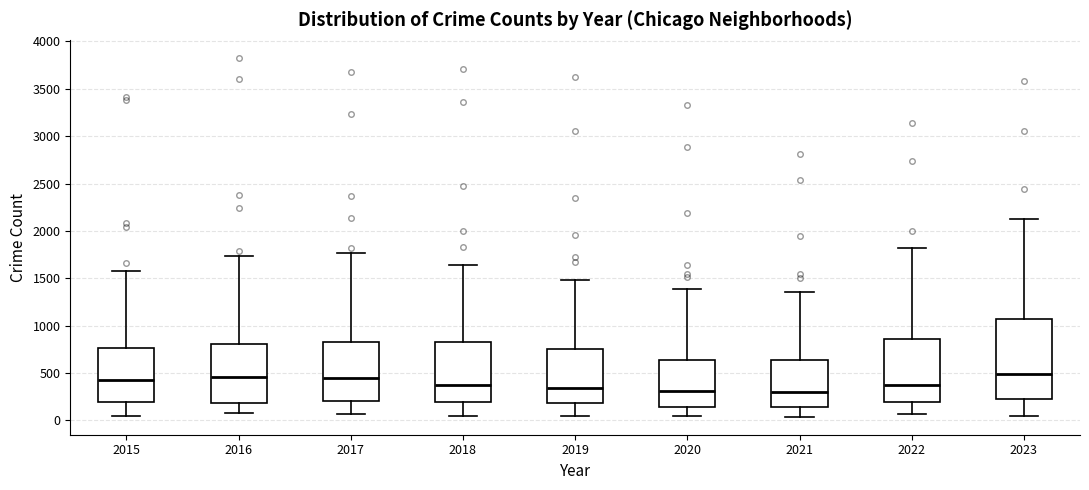

Reading left to right, read every box against the y-axis: the position of its median line, the range the box covers, and the ends of its whiskers. The values are not printed on the chart, so give them approximately, as read against the axis.

2015: median 450, box 200 to 750, whiskers 50 to 1600
2016: median 450, box 200 to 800, whiskers 50 to 1750
2017: median 450, box 200 to 850, whiskers 50 to 1750
2018: median 350, box 200 to 850, whiskers 50 to 1650
2019: median 350, box 200 to 750, whiskers 50 to 1500
2020: median 300, box 150 to 650, whiskers 50 to 1400
2021: median 300, box 150 to 650, whiskers 50 to 1350
2022: median 350, box 200 to 850, whiskers 50 to 1800
2023: median 500, box 250 to 1050, whiskers 50 to 2150